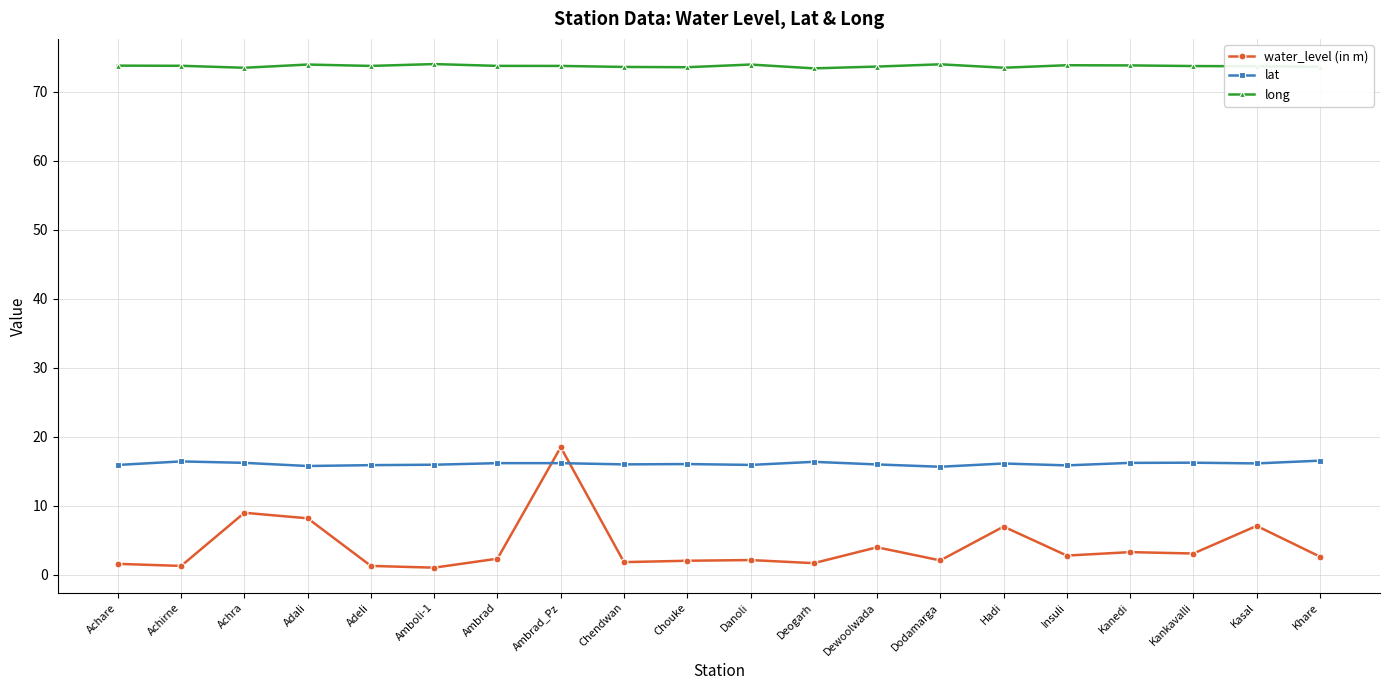

True or false: lat has more than 2 points higher than both neighbors.

True